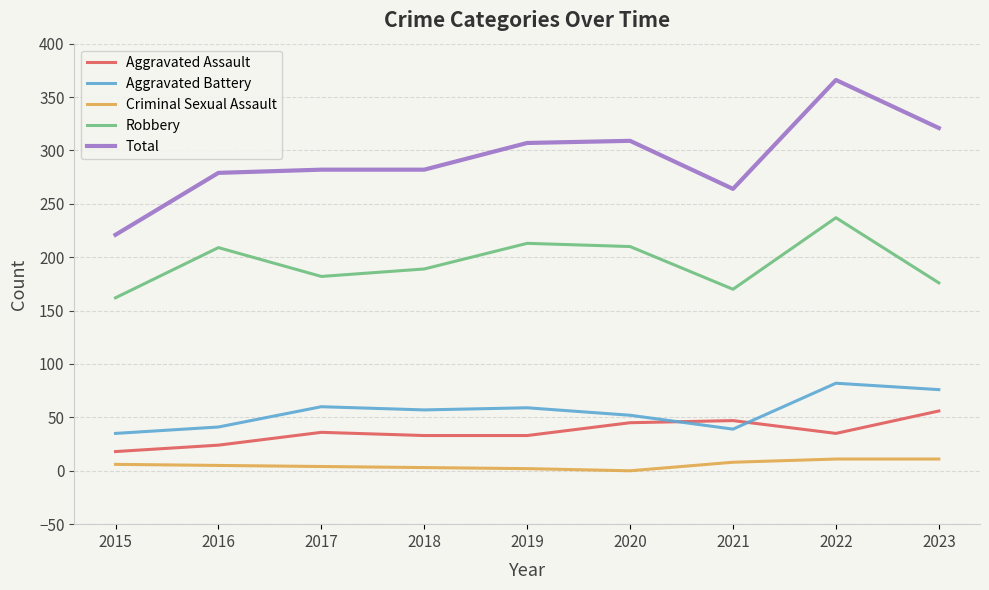

True or false: Total has more than 1 interior local peaks.

True